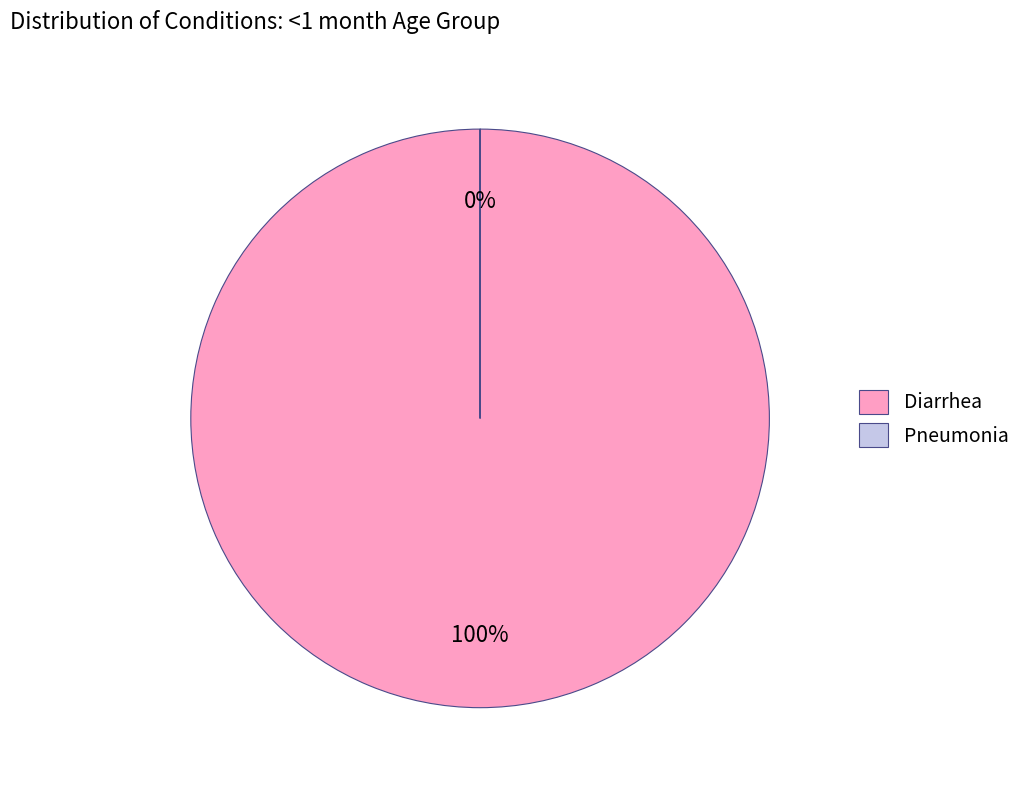

To the nearest percent, what portion does Diarrhea represent?

100%